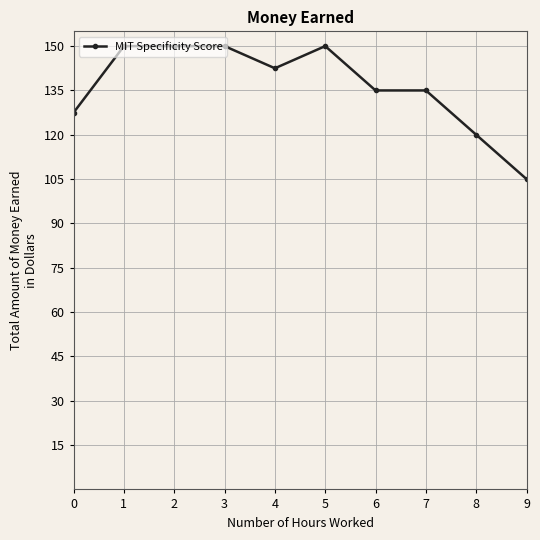

Reading left to right, list all the values displayed in this chart.

127.5	150.0	150.0	150.0	142.5	150.0	135.0	135.0	120.0	105.0